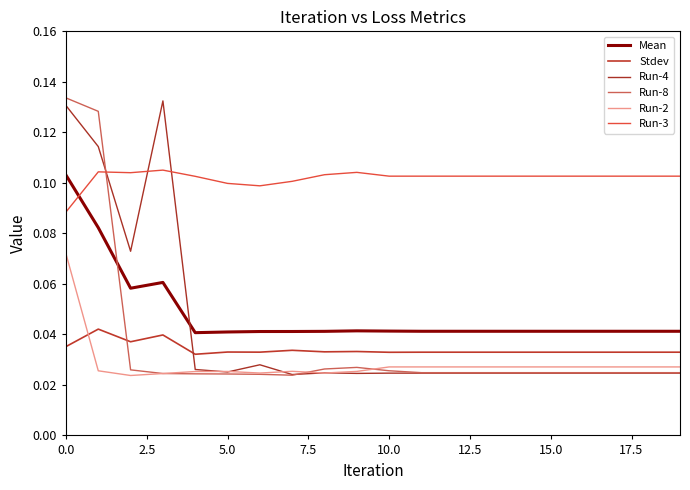

What is the label of the 2nd point from the left?

2.5